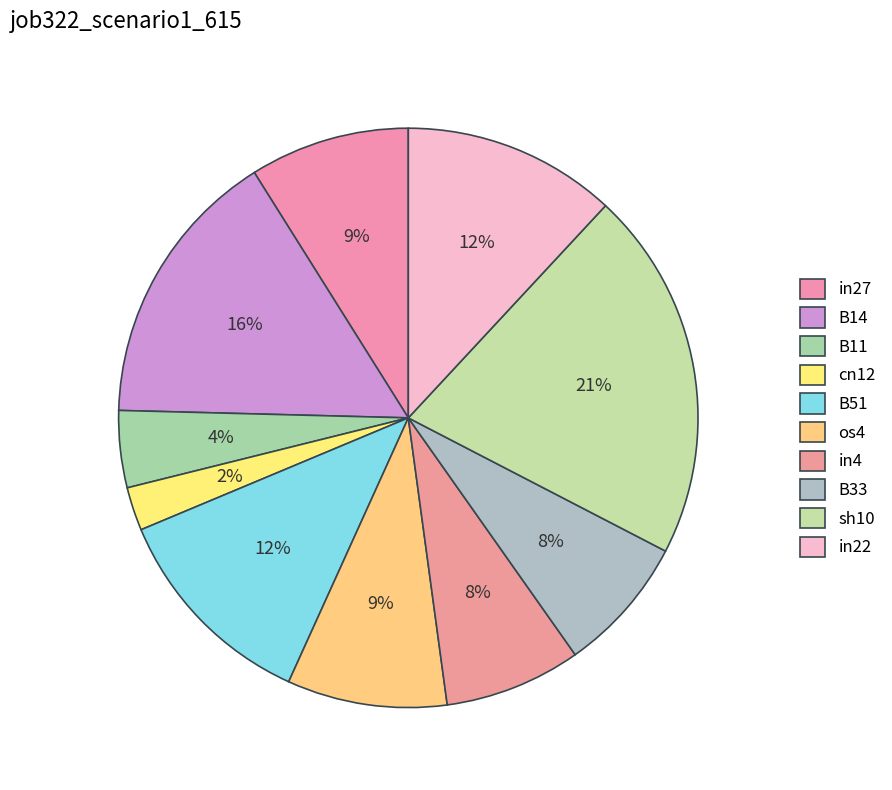

Which slice is the smallest?

cn12